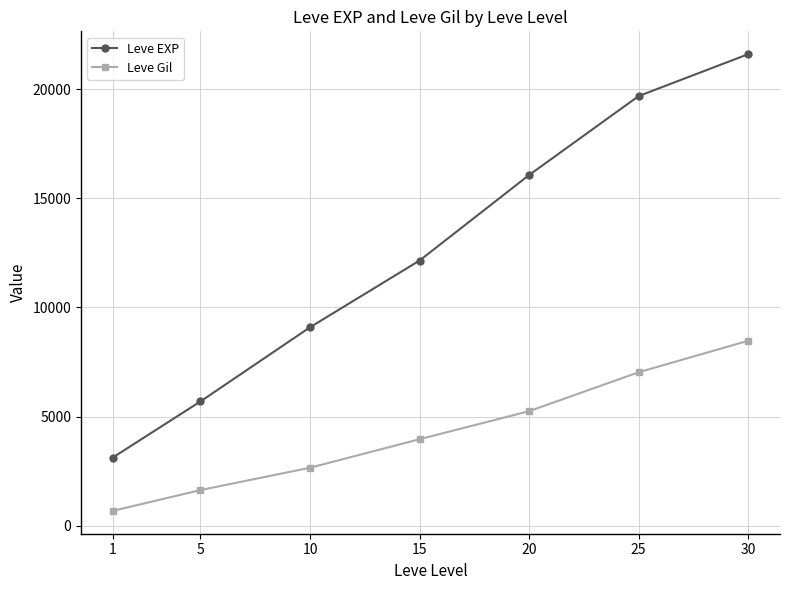

The value of Leve EXP at 25 is 19690. True or false?

True